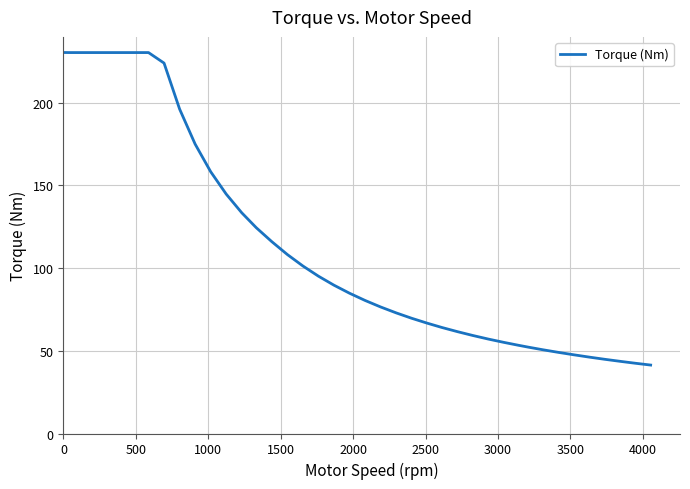

What is the smallest value displayed?

41.4